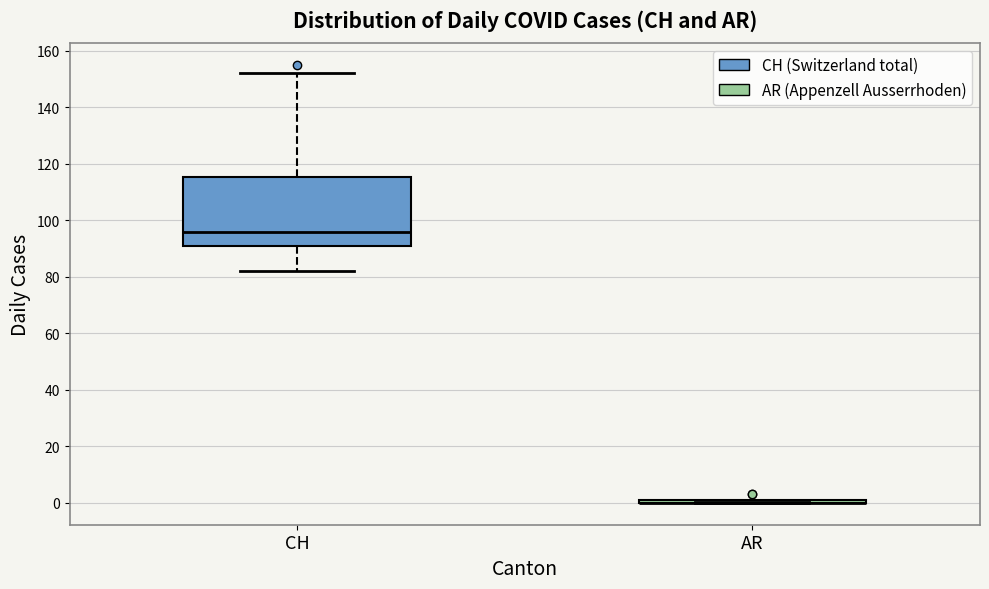

Which box is the tallest, from its lower edge to its upper edge?

CH